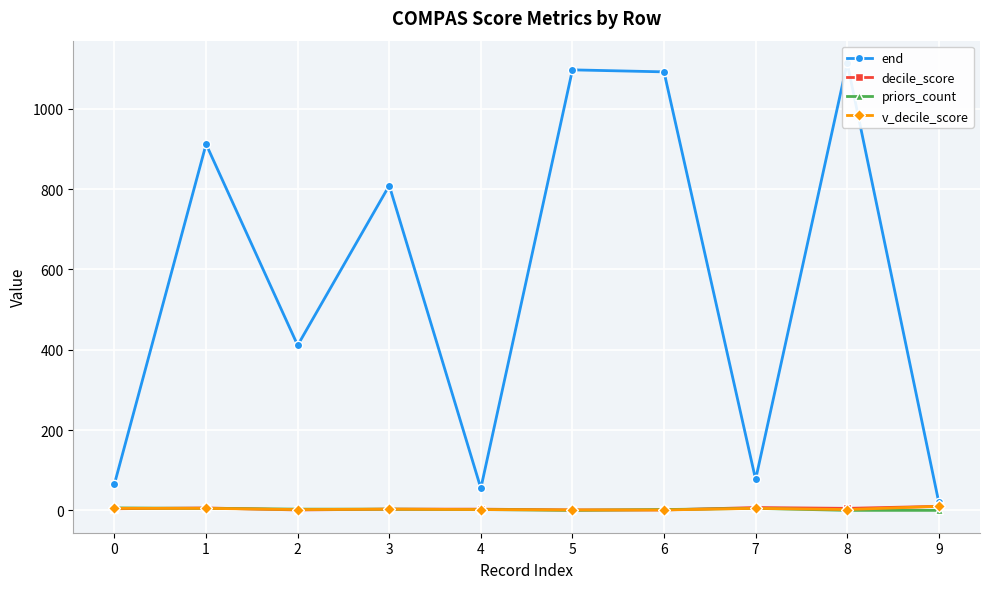

Count the priors_count values in the range 0 to 5.

9